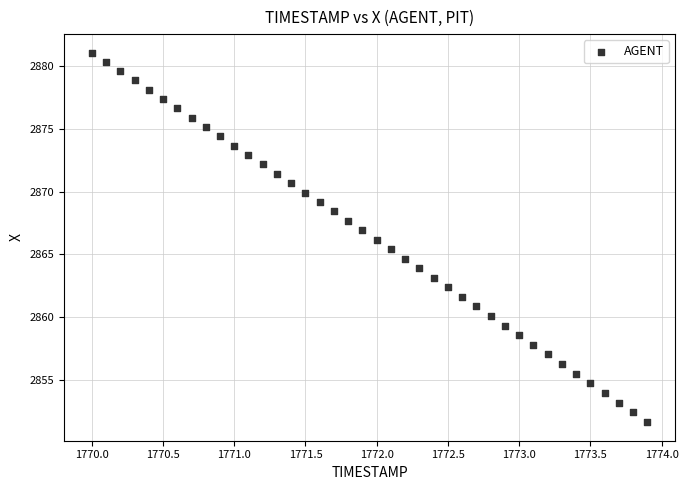

What is the range of Y values (max minus min)?

29.5